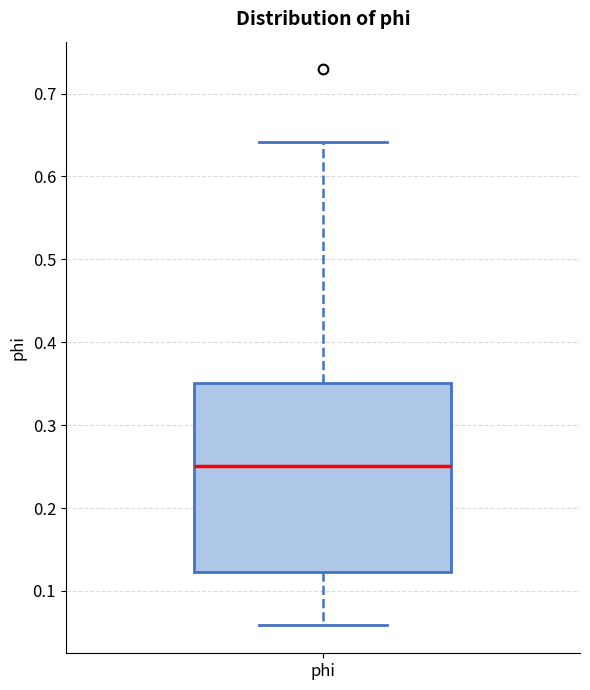

Read this box plot against the y-axis: the position of the median line, the range covered by the box, and the ends of both whiskers. The values are not printed on the chart, so give them approximately, as read against the axis.

median 0.25, box 0.12 to 0.35, whiskers 0.06 to 0.64